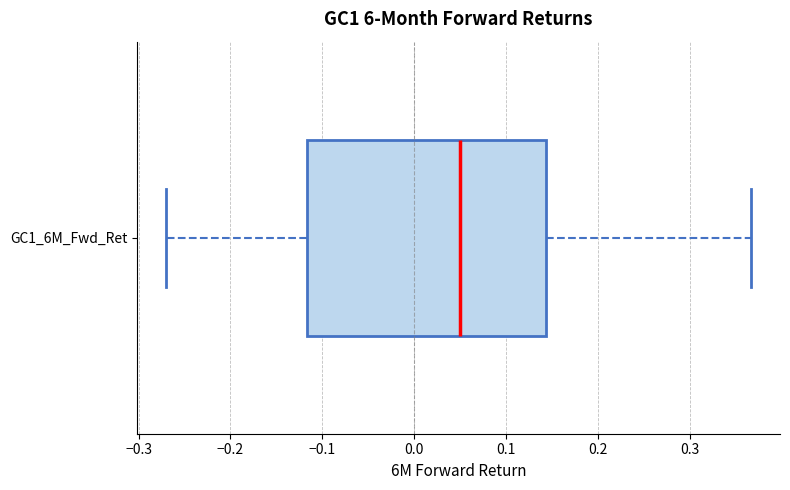

Read this box plot against the x-axis: the position of the median line, the range covered by the box, and the ends of both whiskers. The values are not printed on the chart, so give them approximately, as read against the axis.

median 0.05, box -0.12 to 0.14, whiskers -0.27 to 0.37